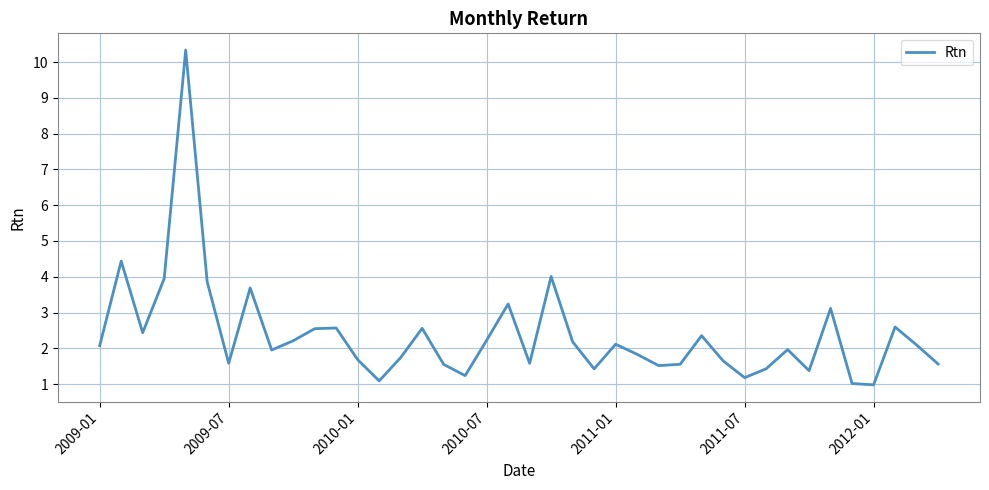

What is the maximum value shown in the chart?

10.3